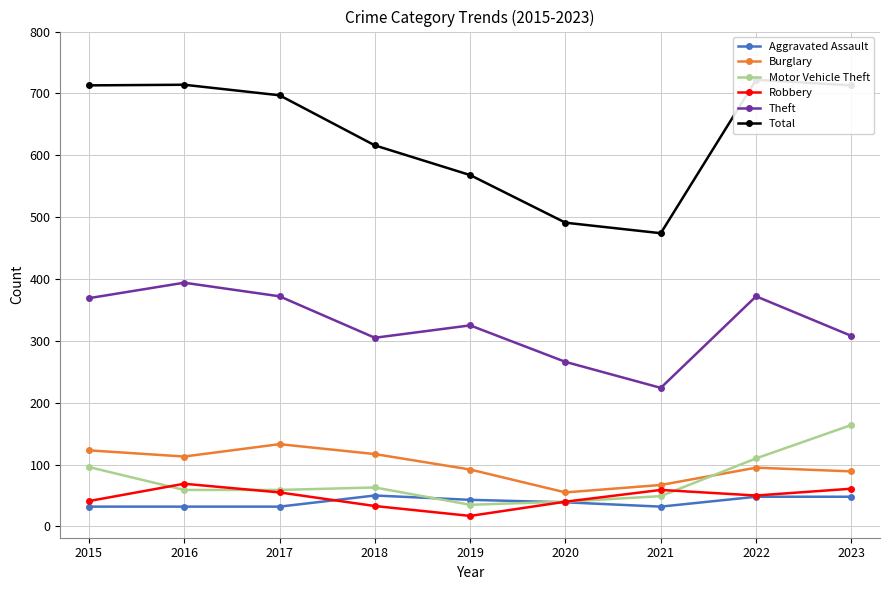

Which series changed the most between 2019 and 2022?

Total